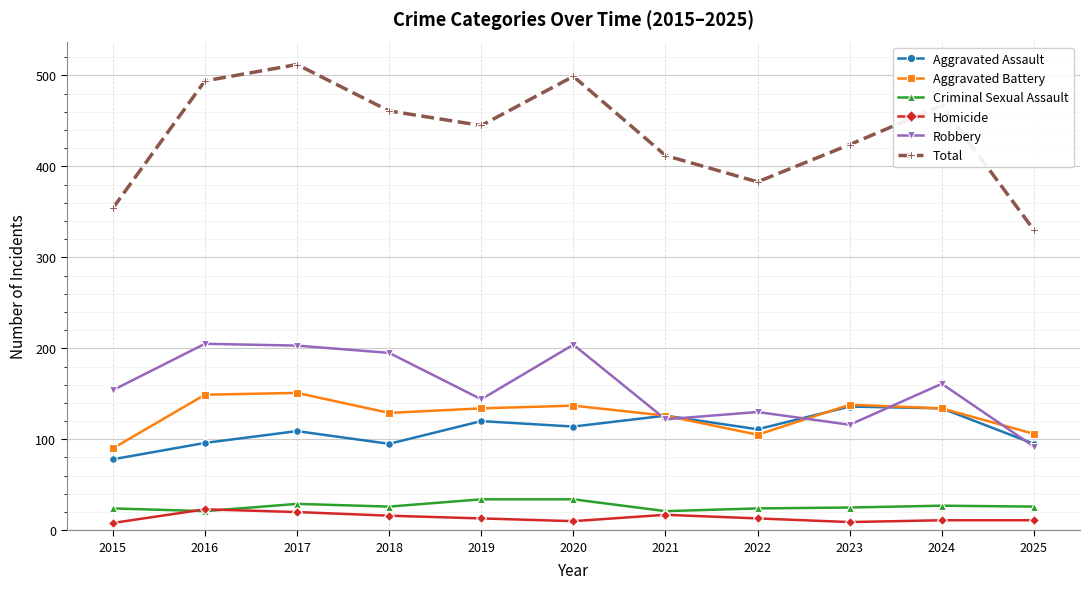

How many interior local peaks does the Aggravated Battery series have?

3